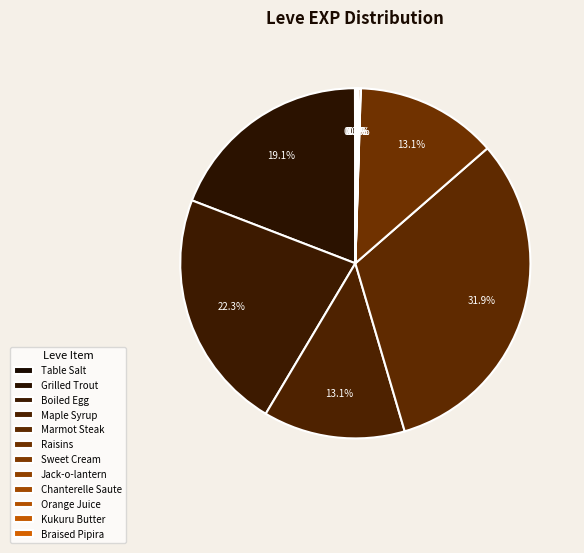

How many slices are in this pie chart?

12